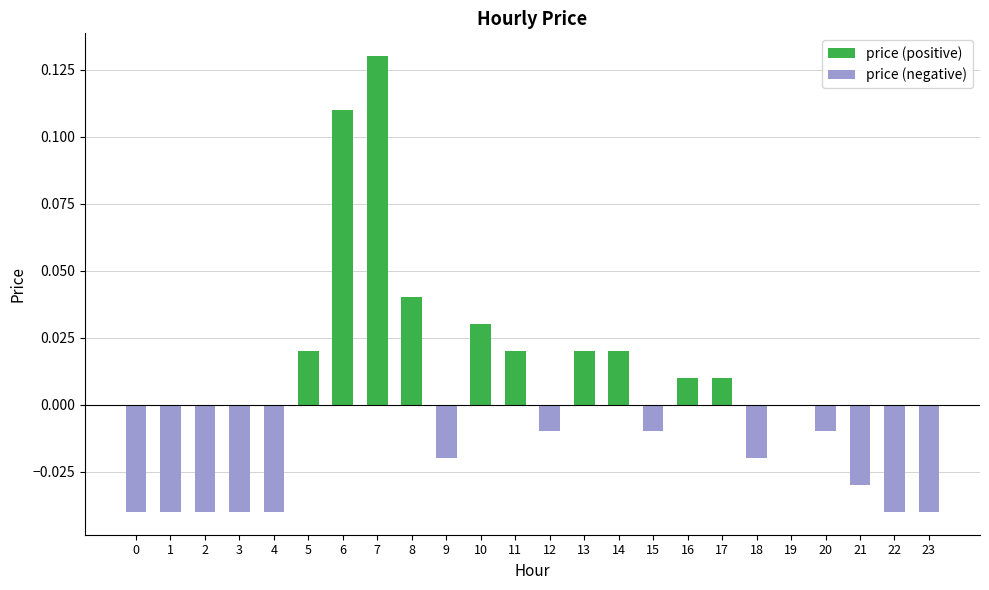

Reading left to right, what are all the values shown in this chart?

price (positive): 0.0	0.0	0.0	0.0	0.0	0.0	0.1	0.1	0.0	0.0	0.0	0.0	0.0	0.0	0.0	0.0	0.0	0.0	0.0	0.0	0.0	0.0	0.0	0.0
price (negative): -0.0	-0.0	-0.0	-0.0	-0.0	0.0	0.0	0.0	0.0	-0.0	0.0	0.0	-0.0	0.0	0.0	-0.0	0.0	0.0	-0.0	0.0	-0.0	-0.0	-0.0	-0.0